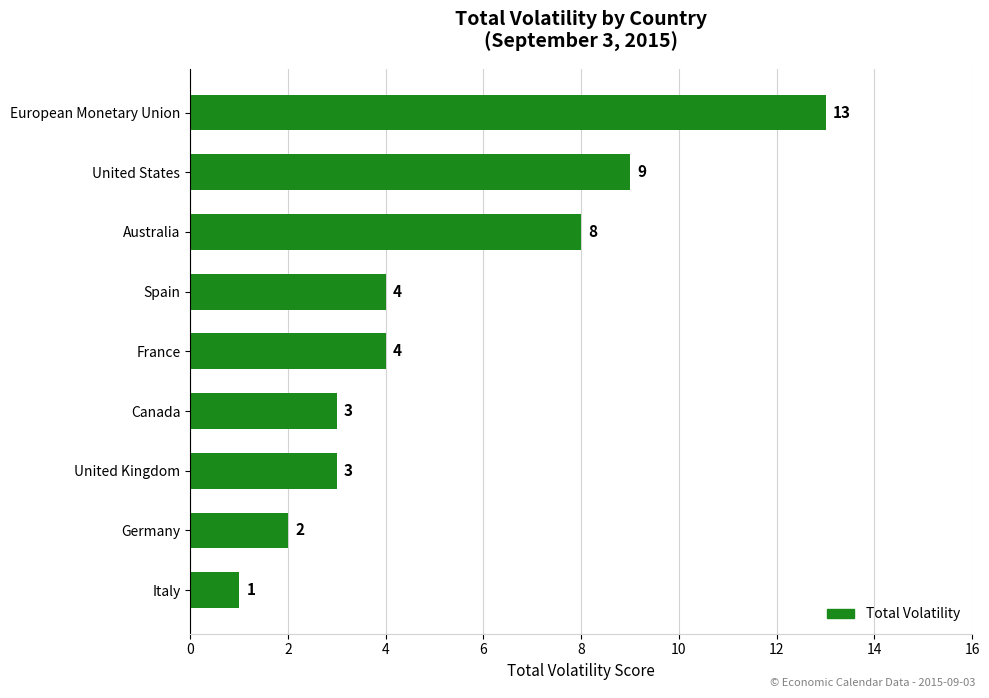

Between Australia and Italy, which is larger?

Australia